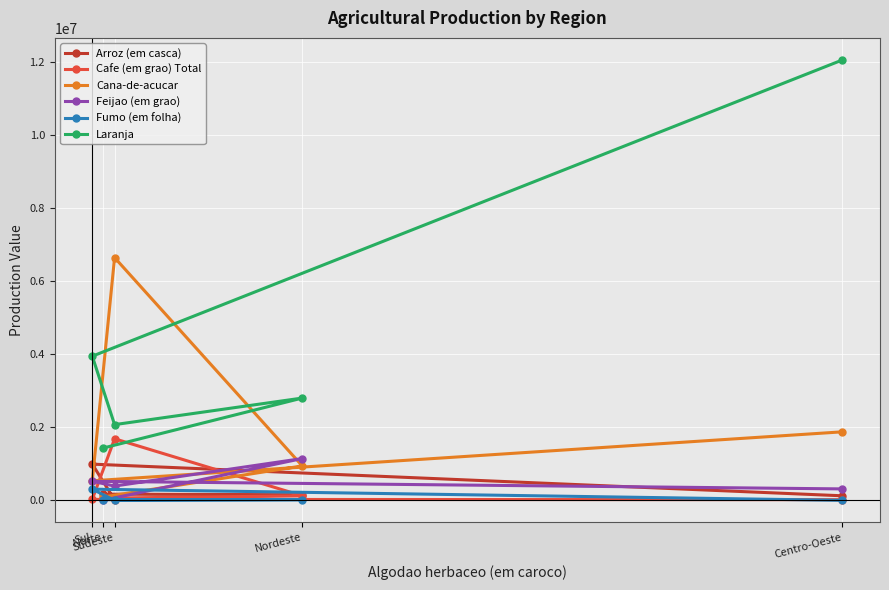

At which category does the chart reach its minimum across all series?

Centro-Oeste